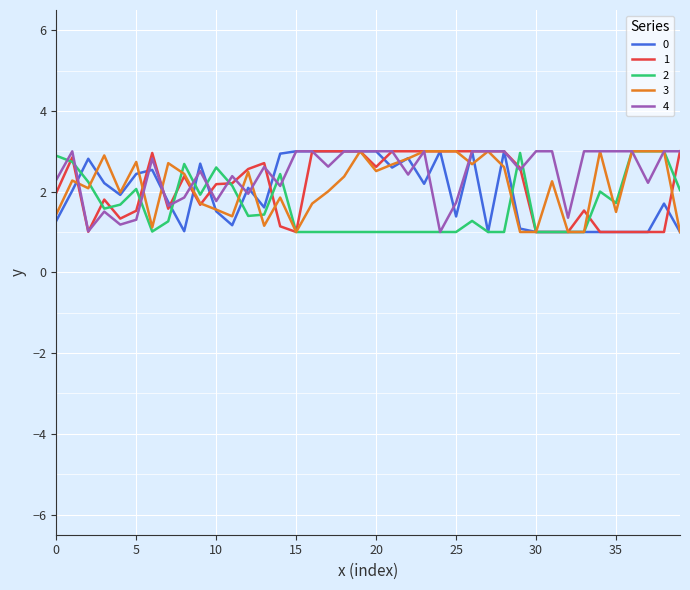

What is the maximum value shown in the chart?

3.0